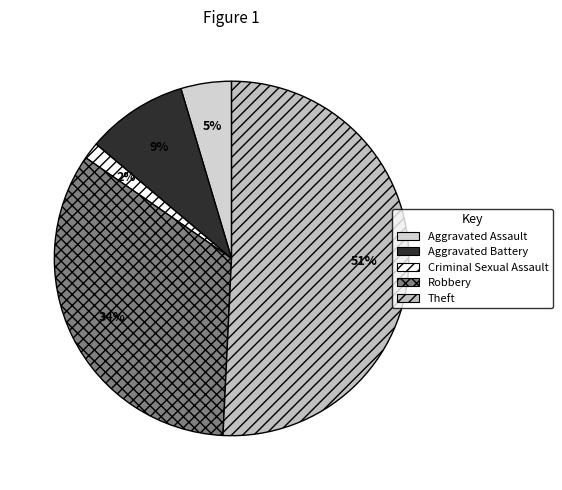

What percentage is the Robbery slice, to the nearest percent?

34%